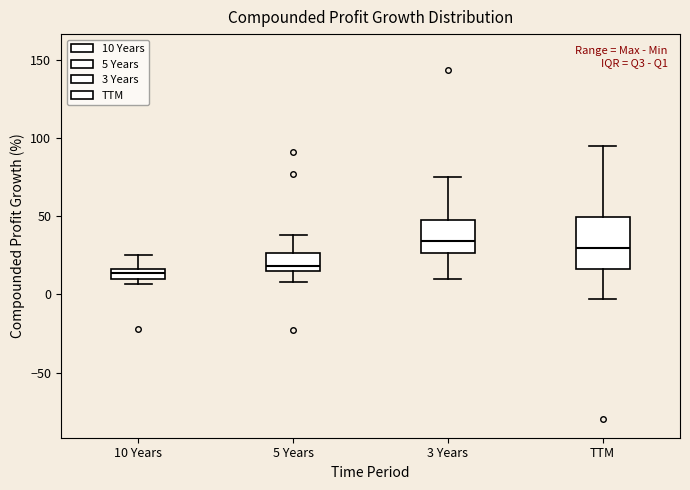

Where does the median line of the box for 5 Years sit on the y-axis? The values are not printed on the chart, so give them approximately, as read against the axis.

20